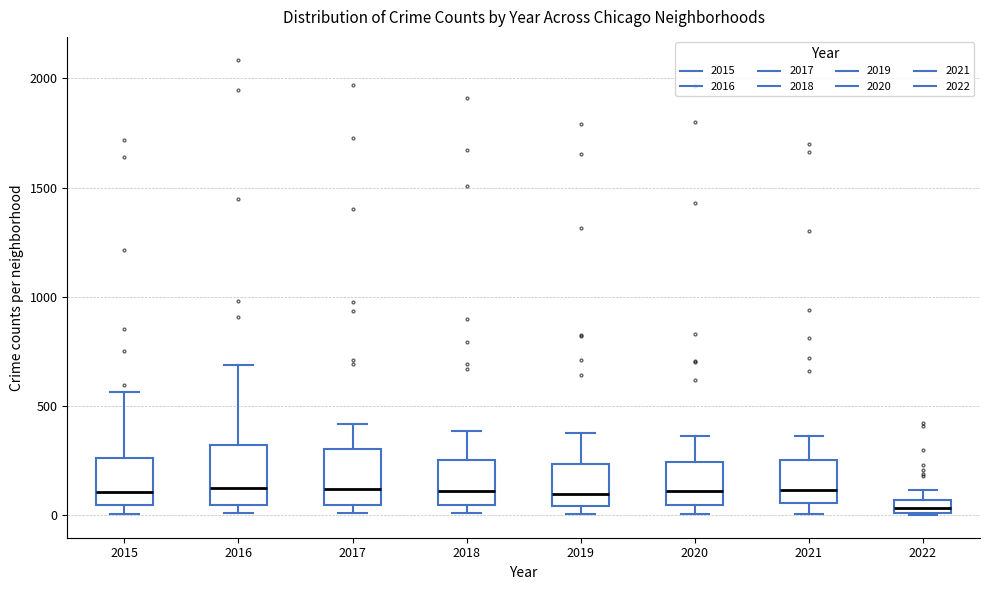

Where does the median line of the box at x = 2019 sit on the y-axis? The values are not printed on the chart, so give them approximately, as read against the axis.

100